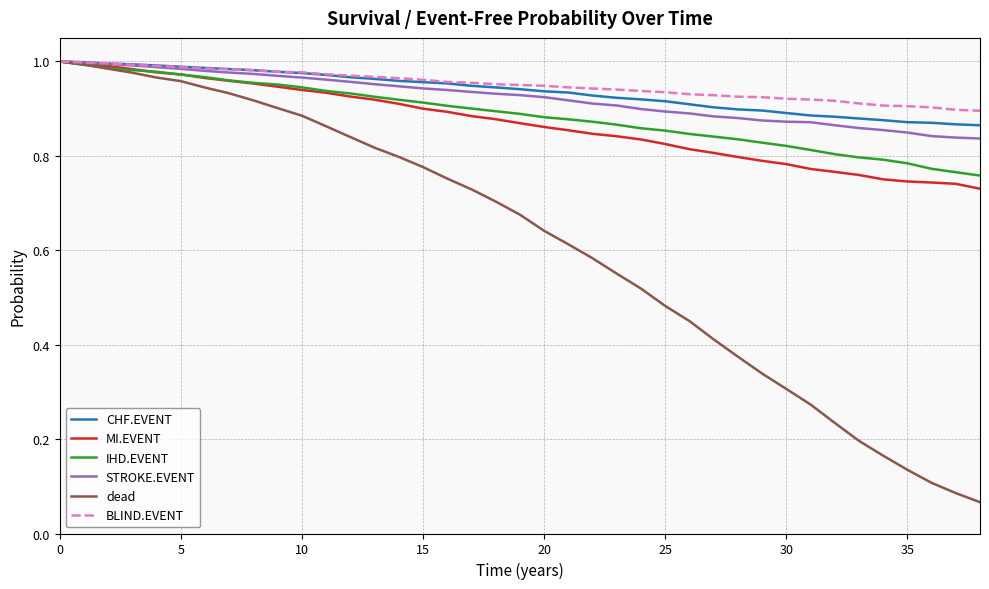

Which series has the largest range (max minus min)?

dead